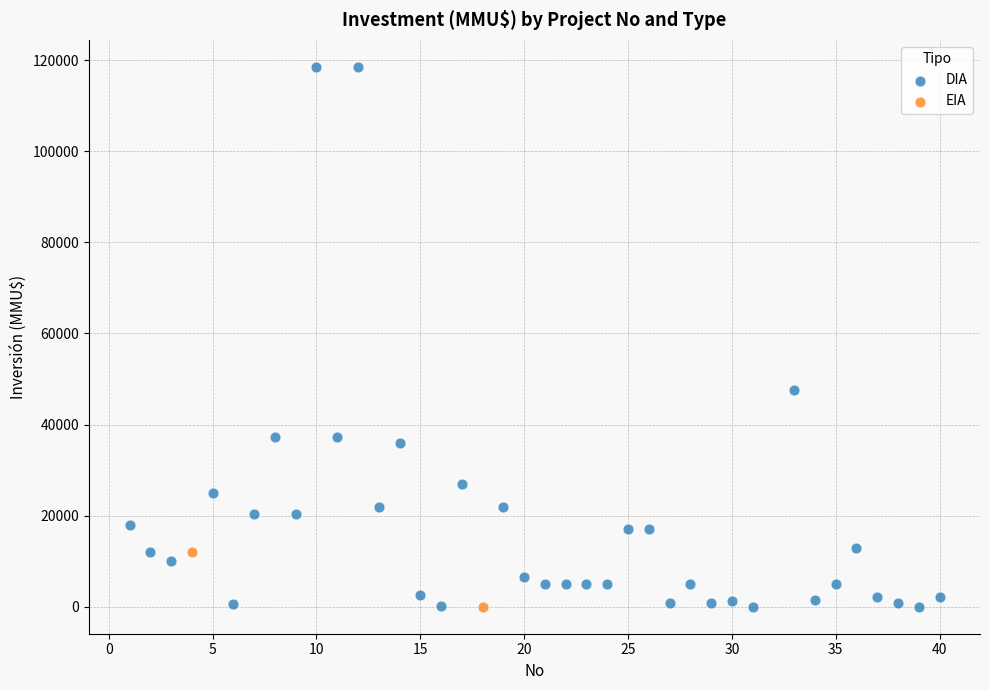

What are all the series names shown in the legend?

DIA, EIA